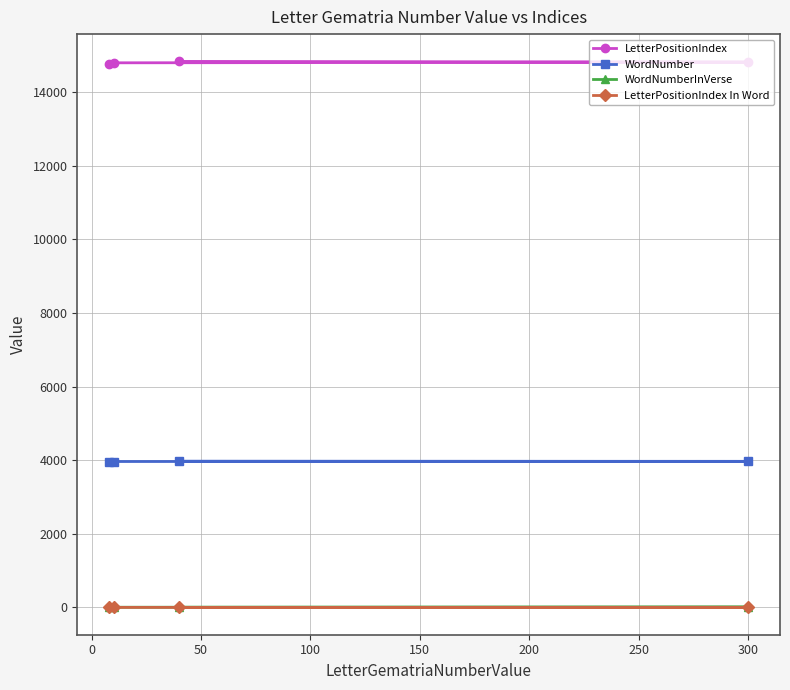

What is the smallest value displayed?

1